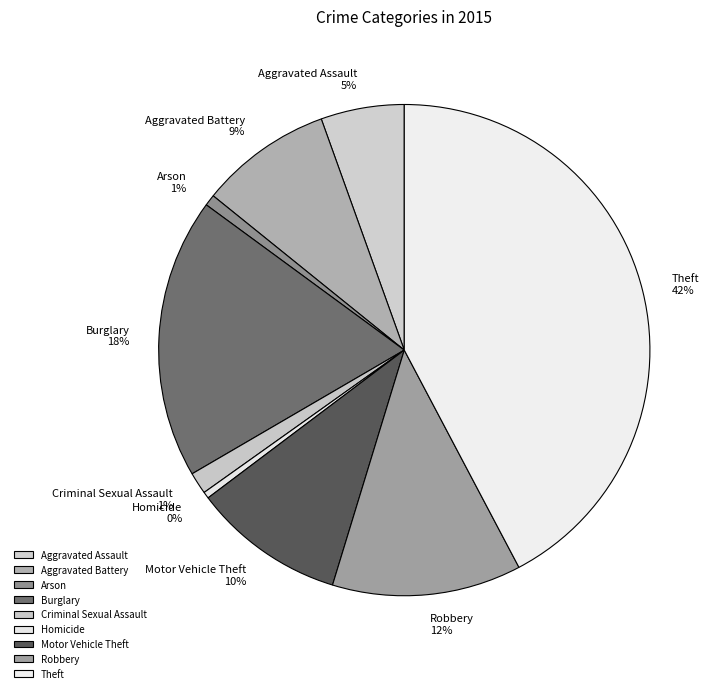

How many slices are in this pie chart?

9